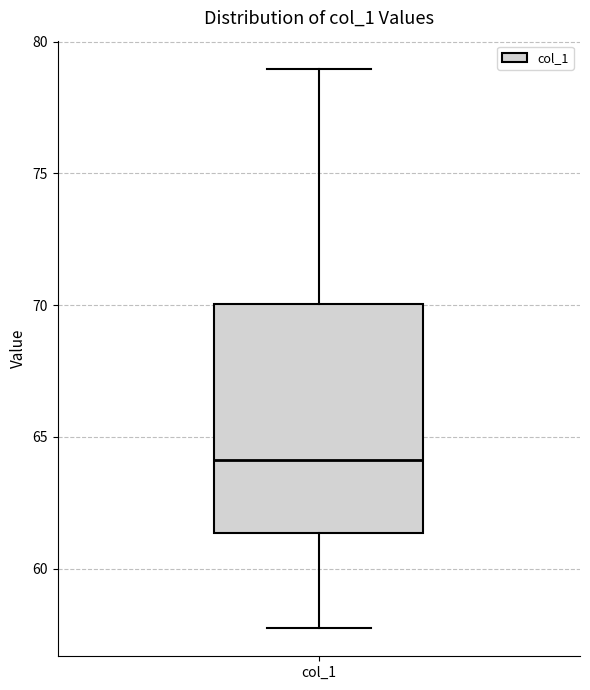

Transcribe this box plot: give where the median line is, the range the box spans, and where the two whiskers end, as read against the y-axis. The values are not printed on the chart, so give them approximately, as read against the axis.

median 64.0, box 61.5 to 70.0, whiskers 57.5 to 79.0